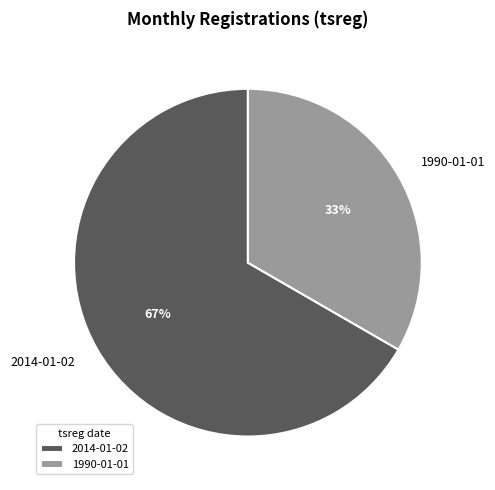

Count the number of slices in the pie.

2